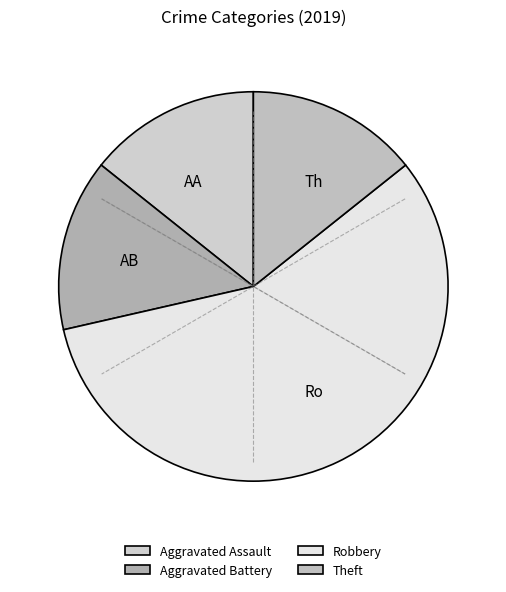

To the nearest percent, what portion does Theft represent?

14%